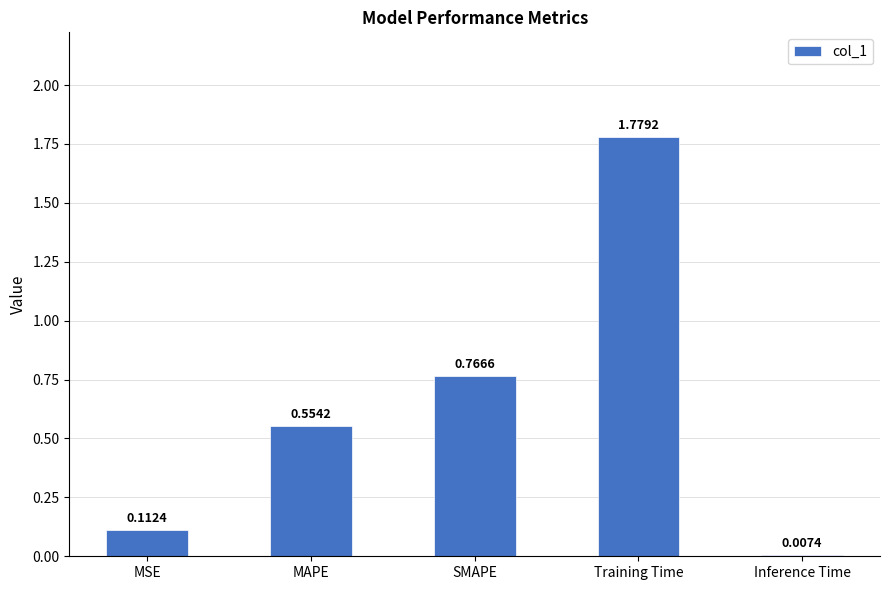

Rank the categories by value from highest to lowest.

Training Time, SMAPE, MAPE, MSE, Inference Time